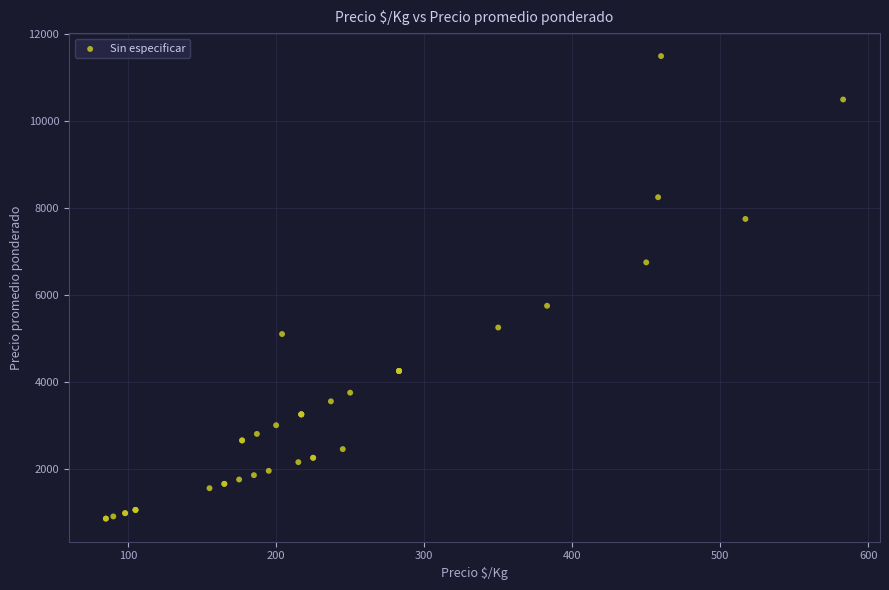

What Y value in the scatter plot is closest to 6175?

5750